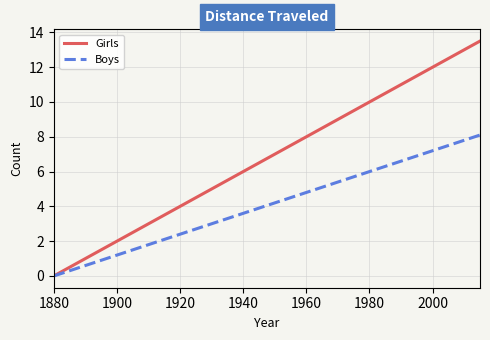

Which series has the largest total across all categories?

Girls